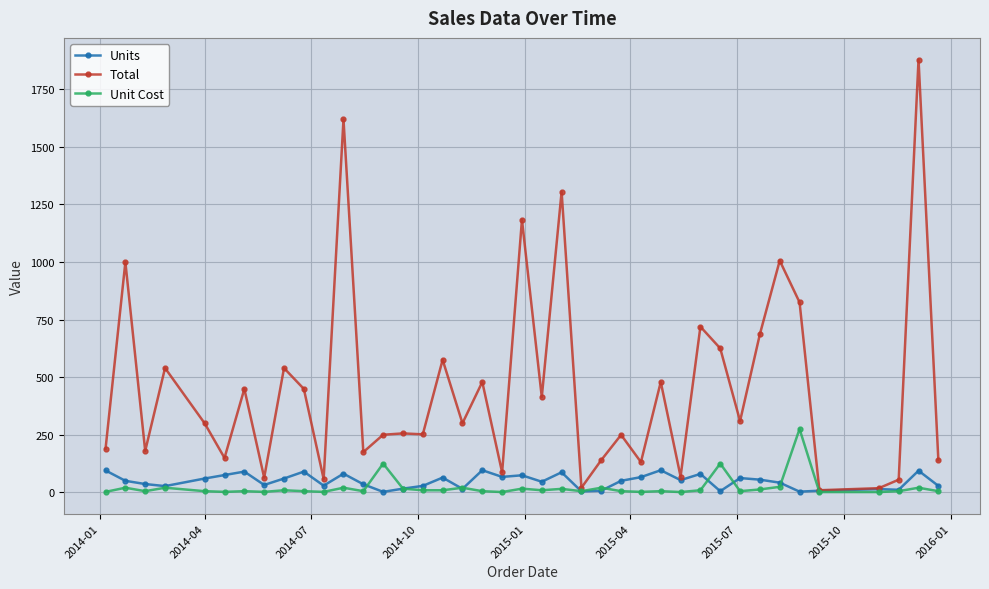

True or false: Total has more than 0 interior local peaks.

True